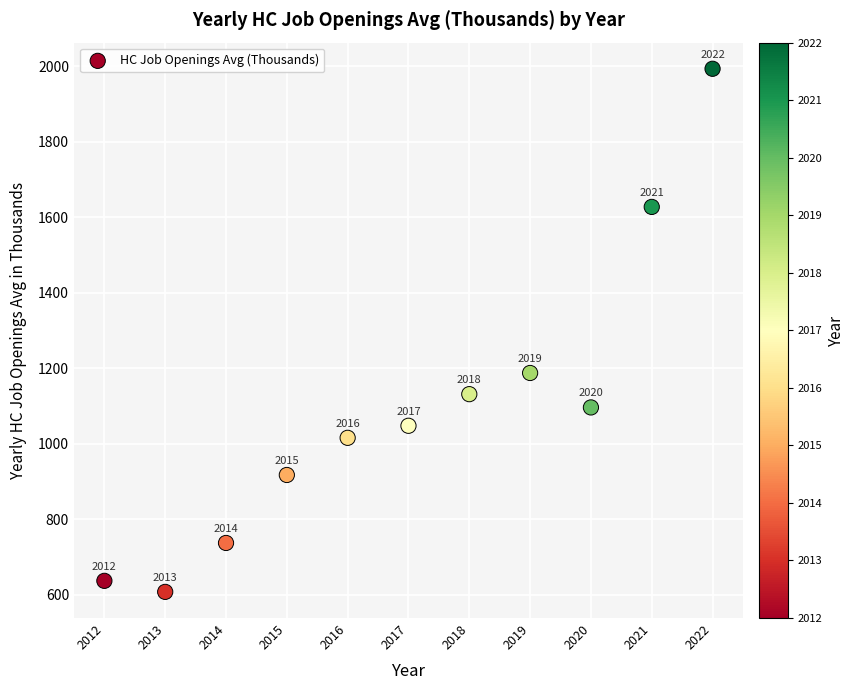

What is the average Y value?

1090.5